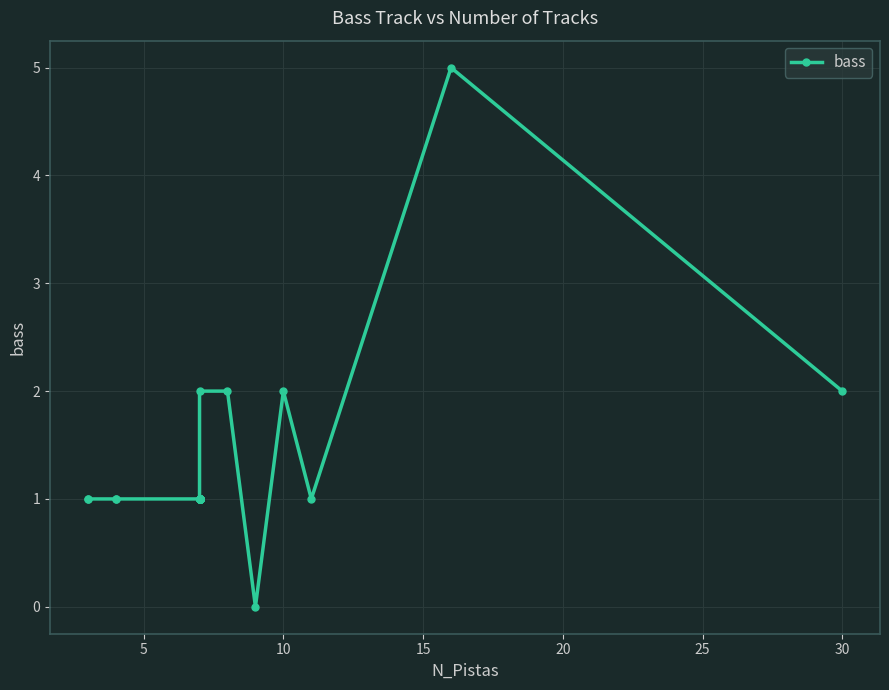

The chart shows a value of 0 at 20. True or false?

False